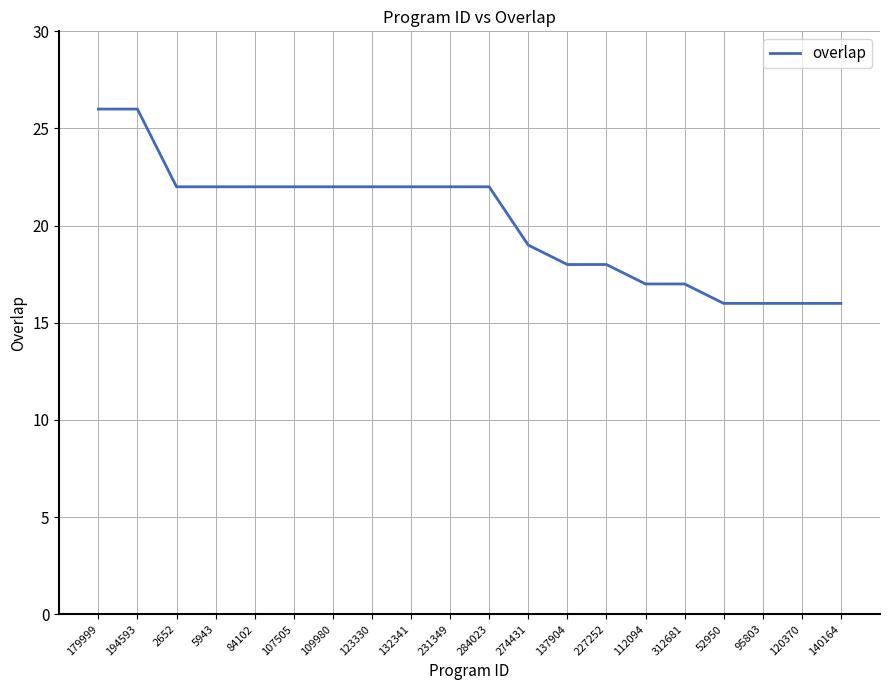

What is the difference between the second highest and minimum values?

10